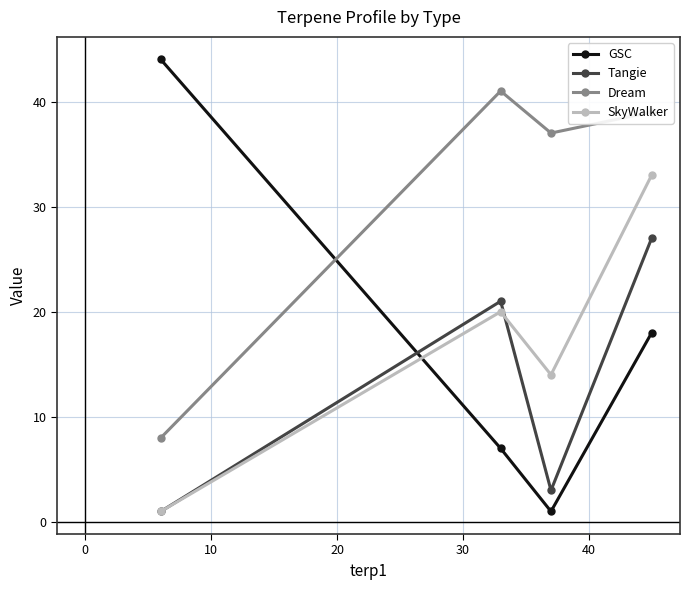

Rank the series by their maximum value, from highest to lowest.

GSC, Dream, SkyWalker, Tangie